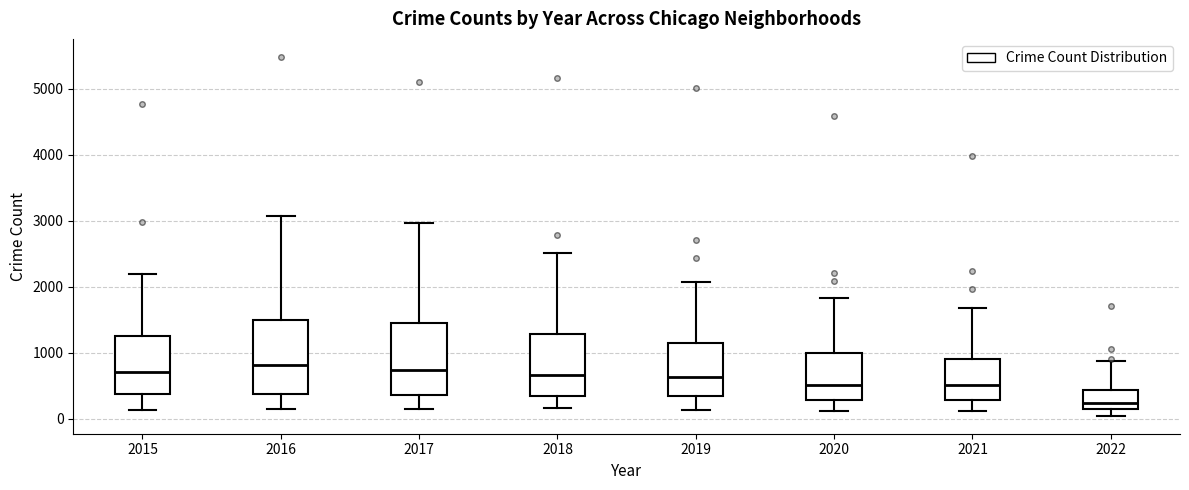

Reading left to right, transcribe this box plot: for each box, give where its median line is, the range the box spans, and where its two whiskers end, as read against the y-axis. The values are not printed on the chart, so give them approximately, as read against the axis.

2015: median 700, box 400 to 1300, whiskers 100 to 2200
2016: median 800, box 400 to 1500, whiskers 200 to 3100
2017: median 700, box 400 to 1500, whiskers 100 to 3000
2018: median 700, box 300 to 1300, whiskers 200 to 2500
2019: median 600, box 300 to 1100, whiskers 100 to 2100
2020: median 500, box 300 to 1000, whiskers 100 to 1800
2021: median 500, box 300 to 900, whiskers 100 to 1700
2022: median 200, box 100 to 400, whiskers 0 to 900